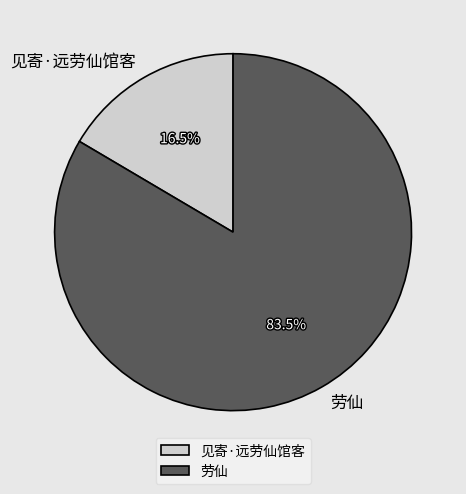

How many slices are in this pie chart?

2